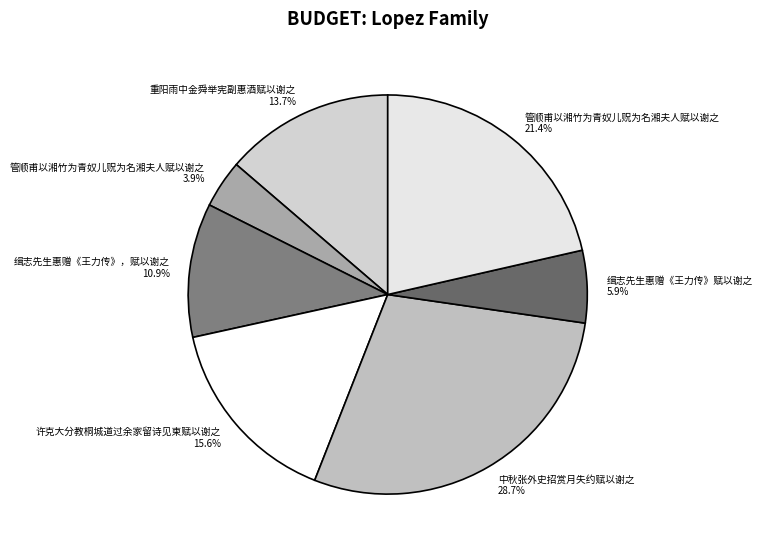

Count the number of slices in the pie.

7